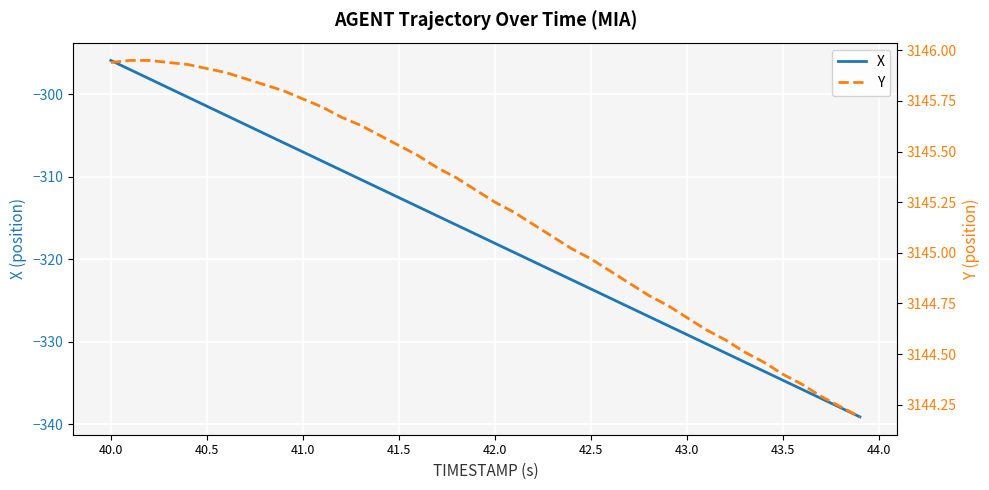

What is the maximum value for X?

-295.9